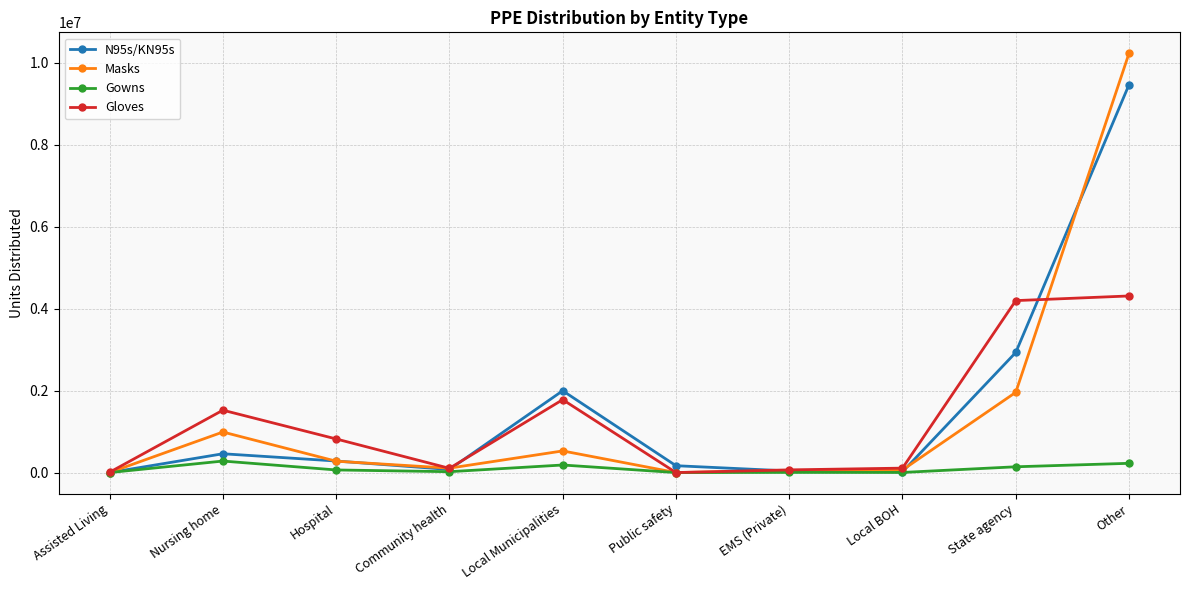

True or false: Masks has more than 0 interior local peaks.

True